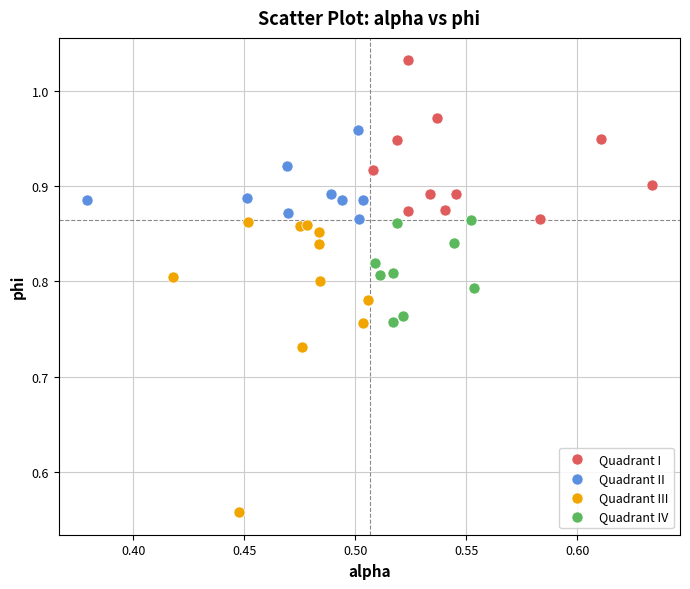

Which series has the widest spread of Y values?

Quadrant III